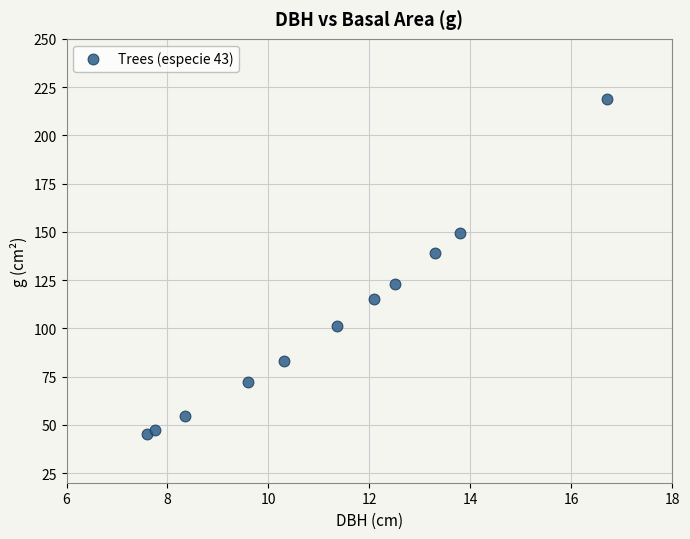

What Y value in the scatter plot is closest to 132?

138.9